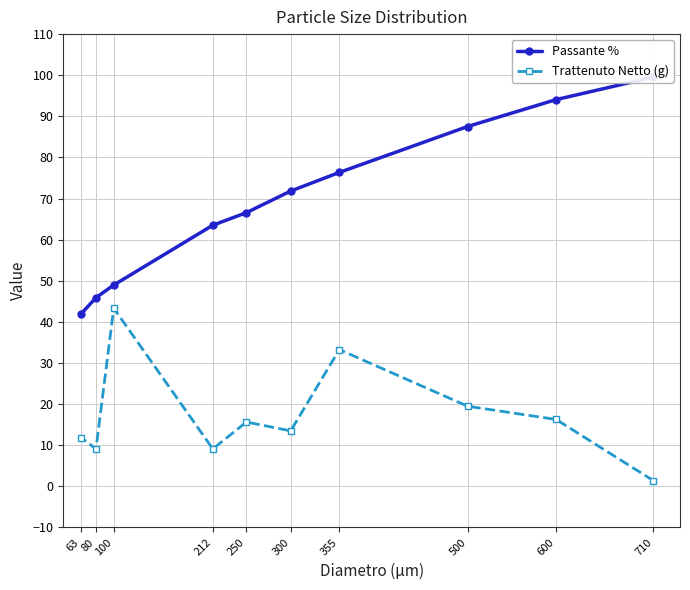

Reading right to left, list all the values displayed in this chart.

Passante %: 63=41.9	80=45.9	100=49.0	212=63.5	250=66.6	300=71.8	355=76.4	500=87.5	600=94.1	710=99.5
Trattenuto Netto (g): 63=11.9	80=9.1	100=43.3	212=9.1	250=15.7	300=13.5	355=33.3	500=19.5	600=16.3	710=1.4